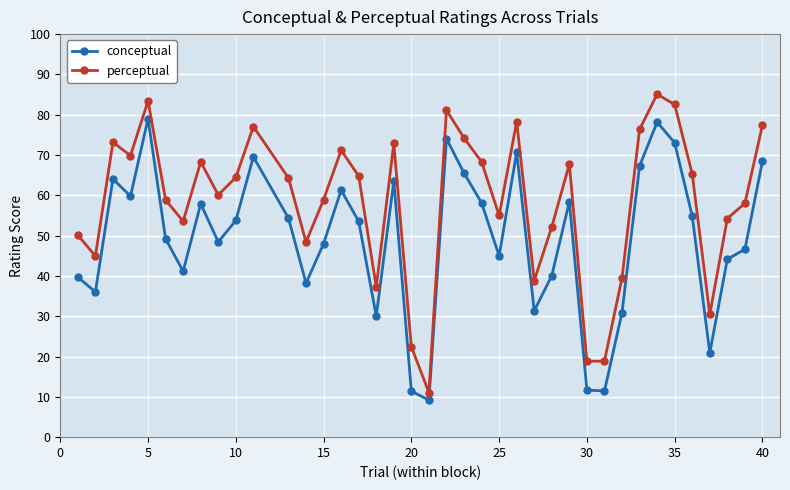

In conceptual, how many points are higher than both neighbors (excluding endpoints)?

10